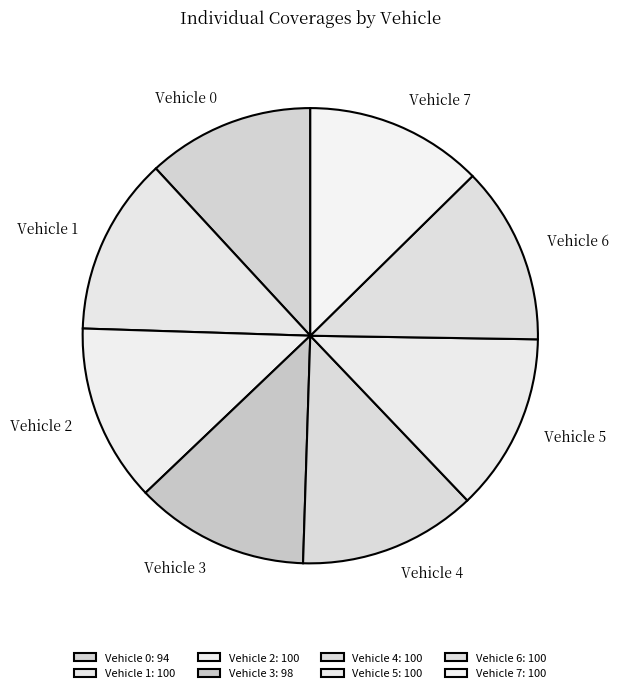

Is there a majority slice in this chart?

No